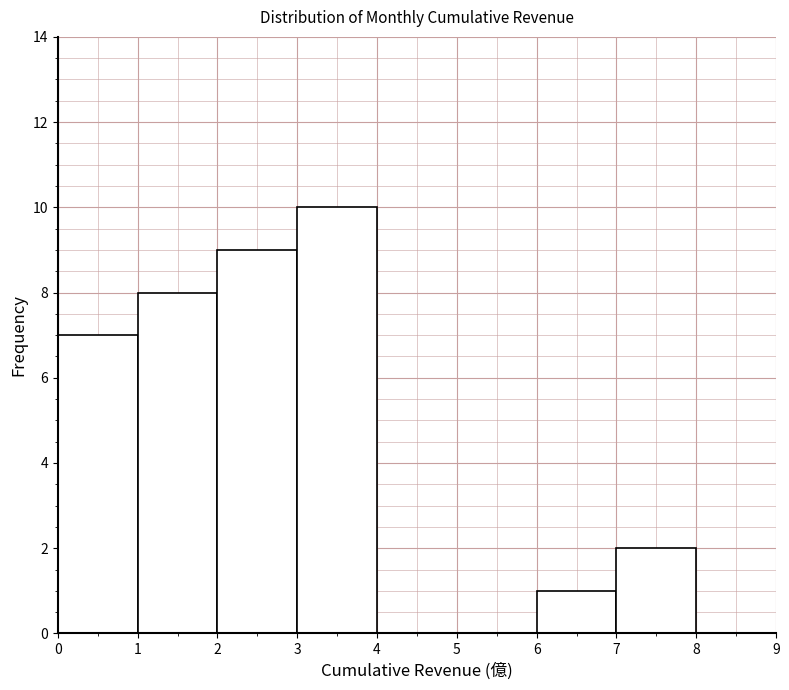

Over which range of the x-axis is the bar tallest?

3 to 4